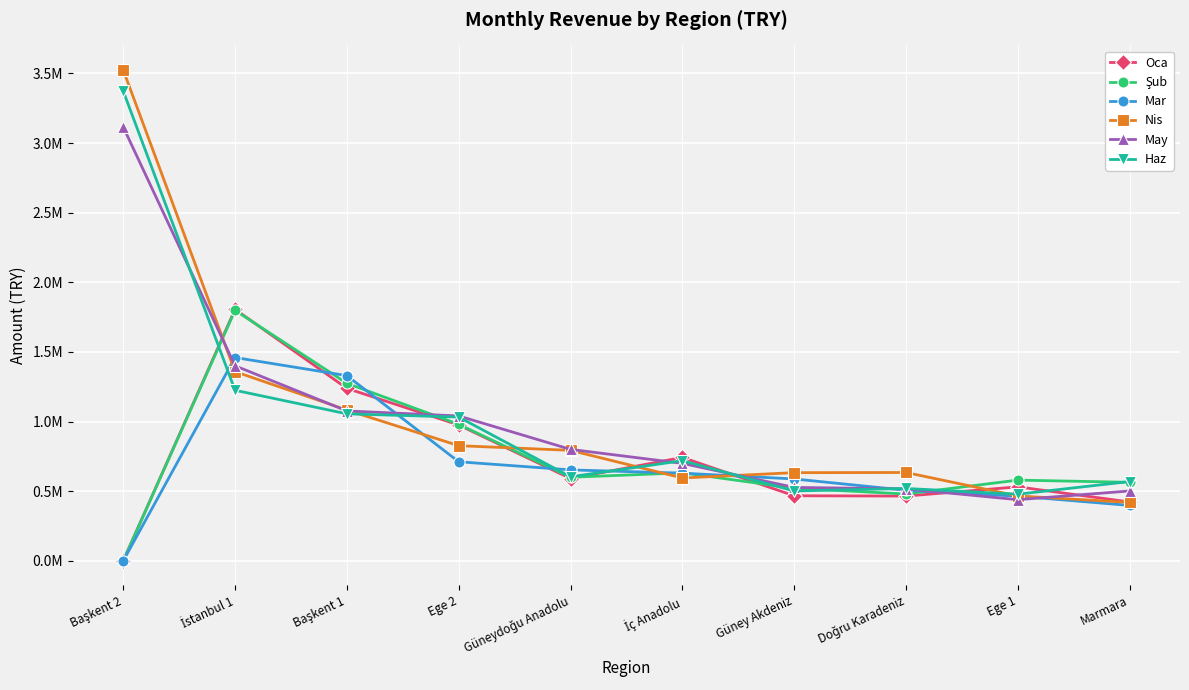

Reading left to right, transcribe all the data shown in this chart.

Oca: 0.0	1805997.2	1238414.3	975448.7	591188.3	742659.9	467282.9	465110.1	531351.7	422510.1
Şub: 0.0	1798432.4	1274806.0	980350.3	600172.1	631785.7	521610.4	479952.0	579701.6	563835.4
Mar: 0.0	1459930.4	1329833.3	711477.9	653029.2	629520.1	587994.3	506794.5	464458.4	398073.3
Nis: 3524680.8	1358541.8	1082852.1	826904.4	793307.2	594913.3	633216.7	634396.8	465977.2	419596.5
May: 3115296.0	1400425.6	1076429.0	1040270.6	800415.5	699916.6	527212.7	516537.7	439210.9	501819.9
Haz: 3373432.5	1224803.2	1055496.5	1032343.1	603486.1	719332.9	501710.1	519697.3	478540.2	569486.7